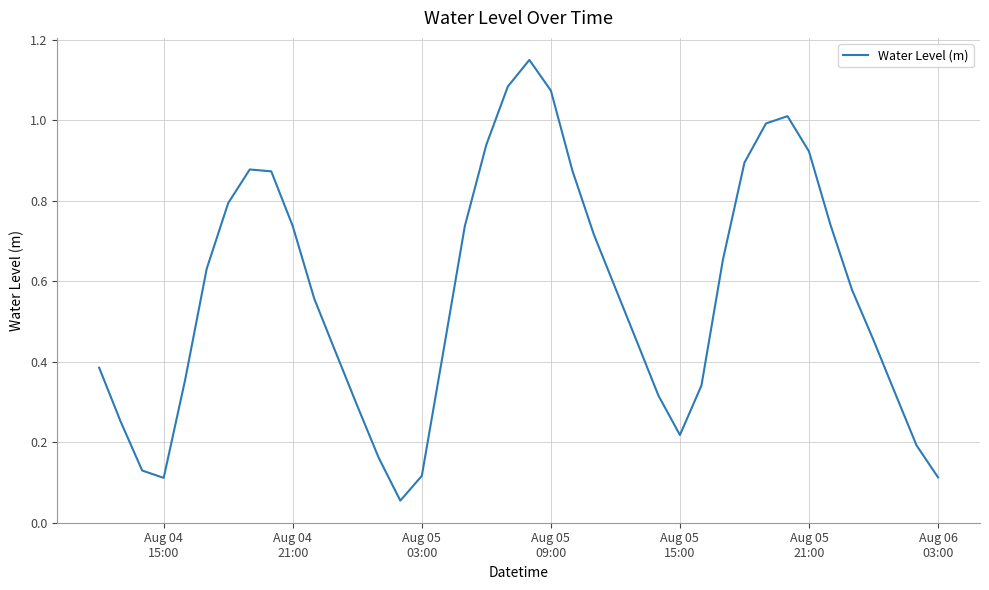

How many lines are shown in the chart?

1